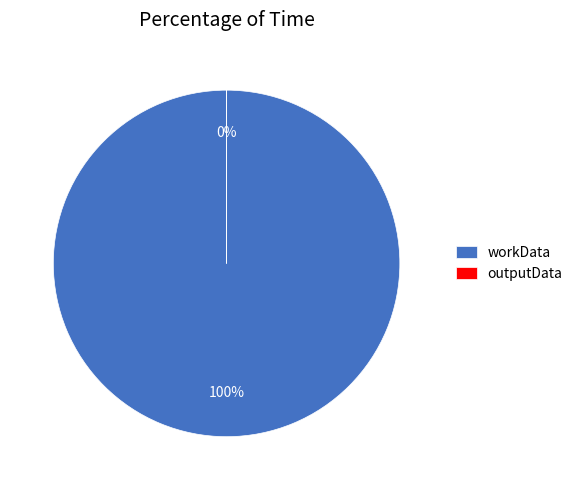

Count the number of slices in the pie.

2